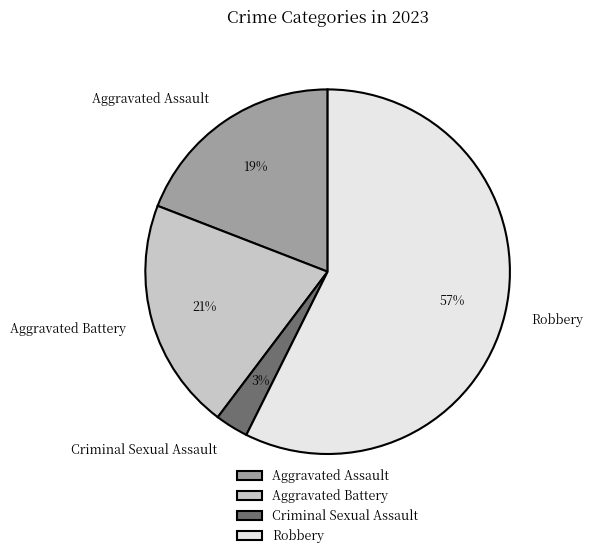

Do Aggravated Assault and Robbery together represent more than half of the pie?

Yes